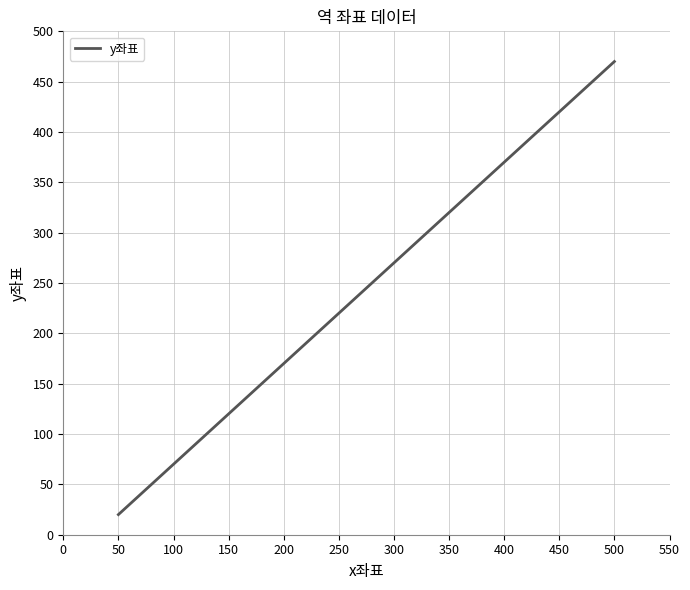

Is it true that the value at 150 is 120?

True